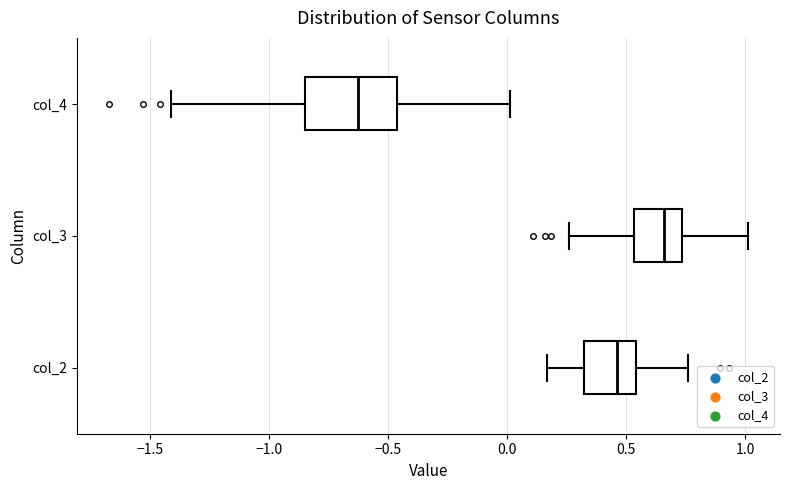

Reading bottom to top, transcribe this box plot: for each box, give where its median line is, the range the box spans, and where its two whiskers end, as read against the x-axis. The values are not printed on the chart, so give them approximately, as read against the axis.

col_2: median 0.45, box 0.30 to 0.55, whiskers 0.15 to 0.75
col_3: median 0.65, box 0.55 to 0.75, whiskers 0.25 to 1.00
col_4: median -0.65, box -0.85 to -0.45, whiskers -1.40 to 0.00